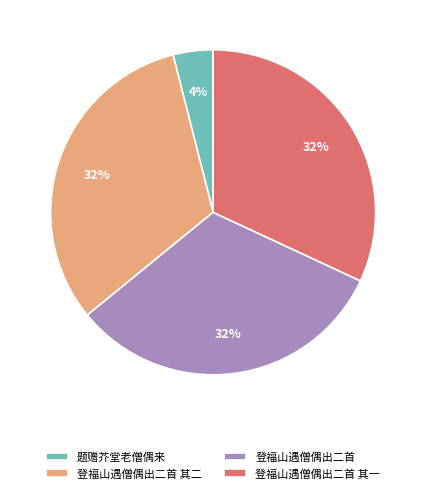

Is 登福山遇僧偶出二首 其二 the majority of the pie?

No